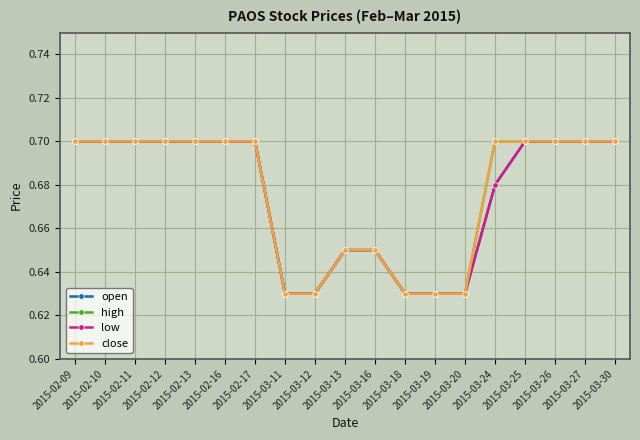

Between 2015-03-26 and 2015-03-12, which is larger?

2015-03-26